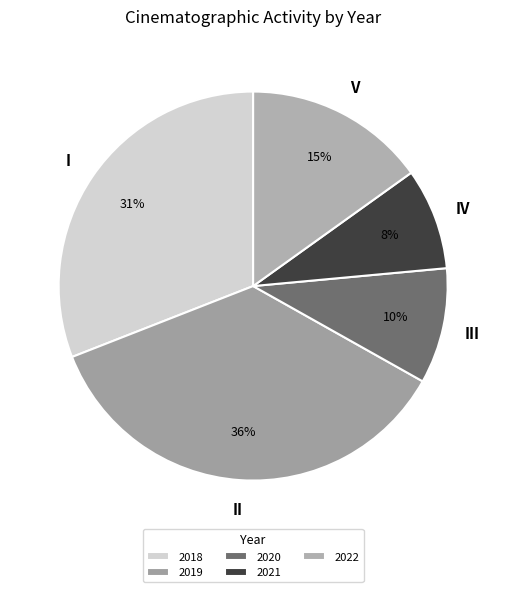

To the nearest percent, what is the combined percentage of 2018 and 2019?

67%